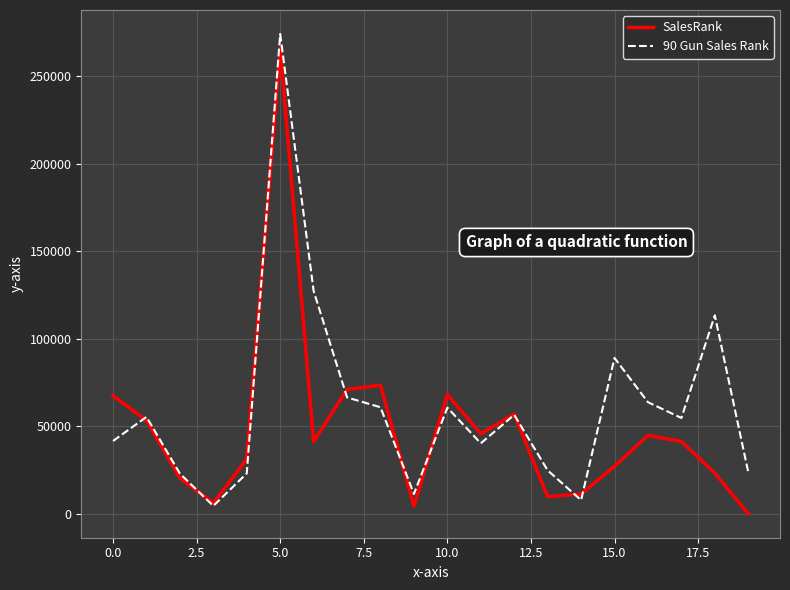

What is the difference between the maximum and second lowest values in the SalesRank series?

261424